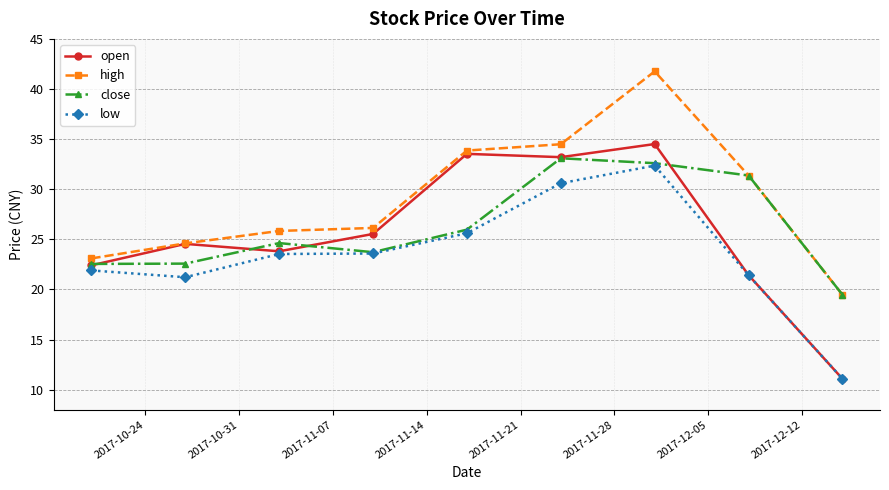

What is the highest value of the high series?

41.8